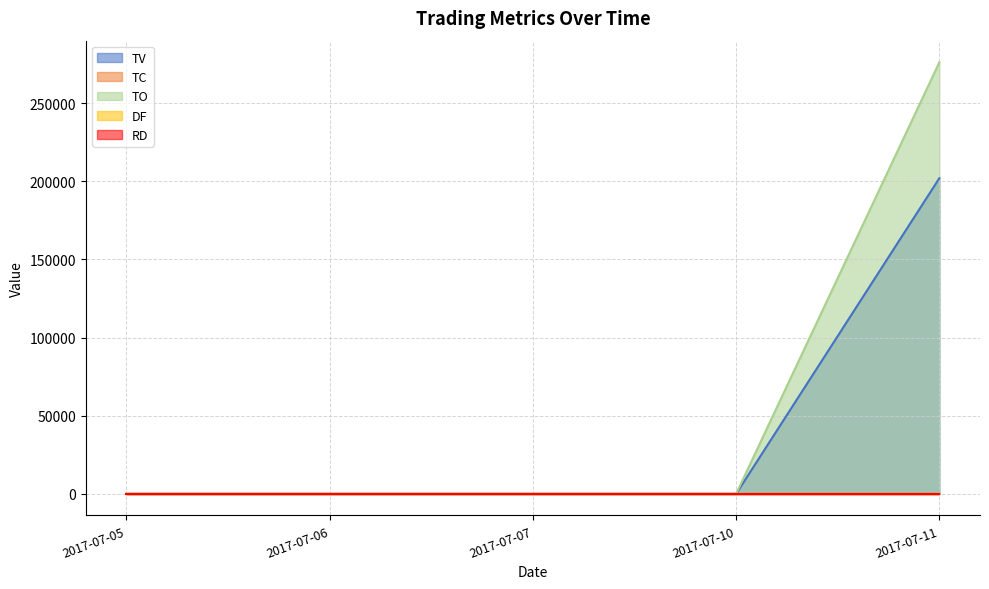

How many lines are shown in the chart?

5